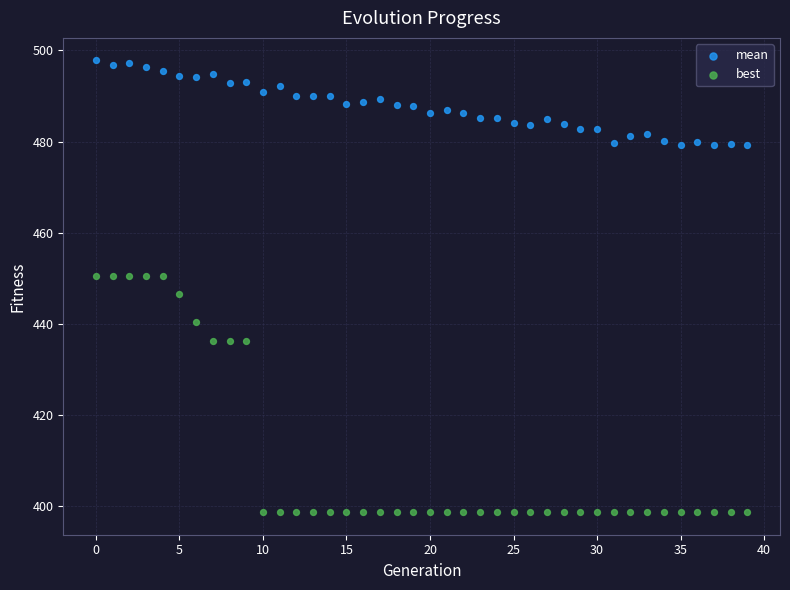

Which series reaches the minimum Y coordinate?

best